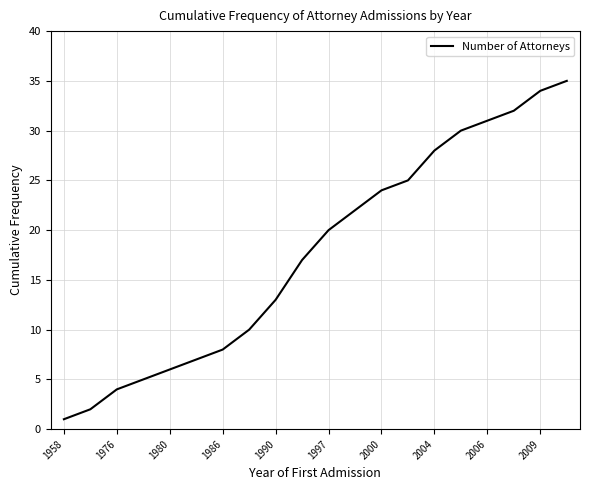

True or false: the data has more than 1 interior local peaks.

False